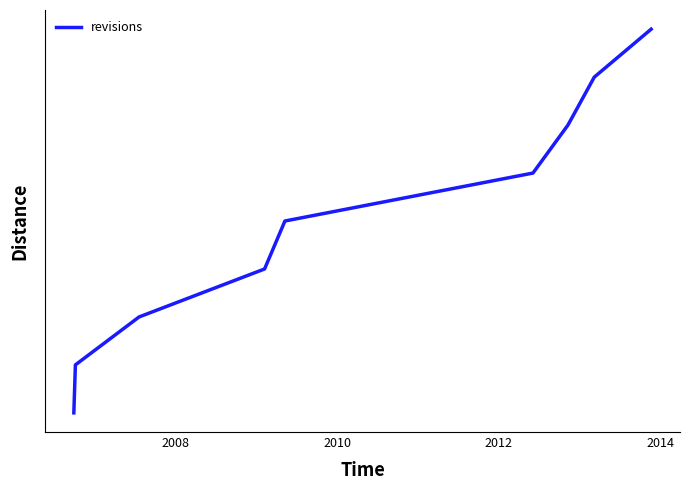

Is this an area chart (filled region under the line)?

No